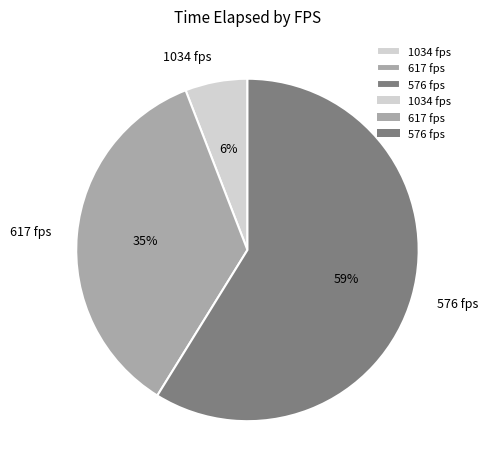

To the nearest percent, what percentage of the pie is 1034 fps?

6%